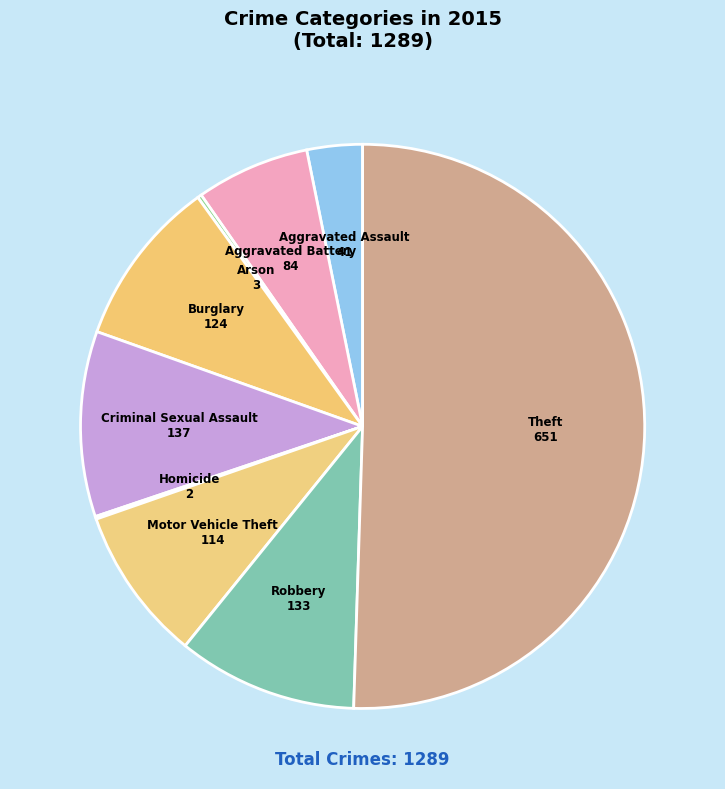

True or false: Criminal Sexual Assault accounts for 19% of the total.

False